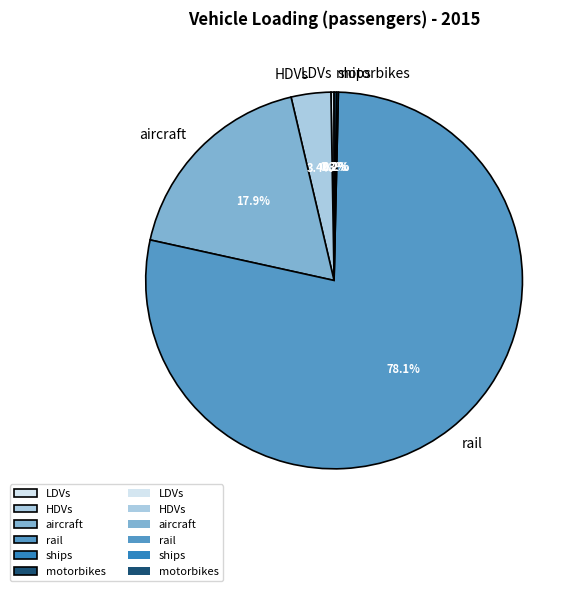

Which slice is the largest?

rail